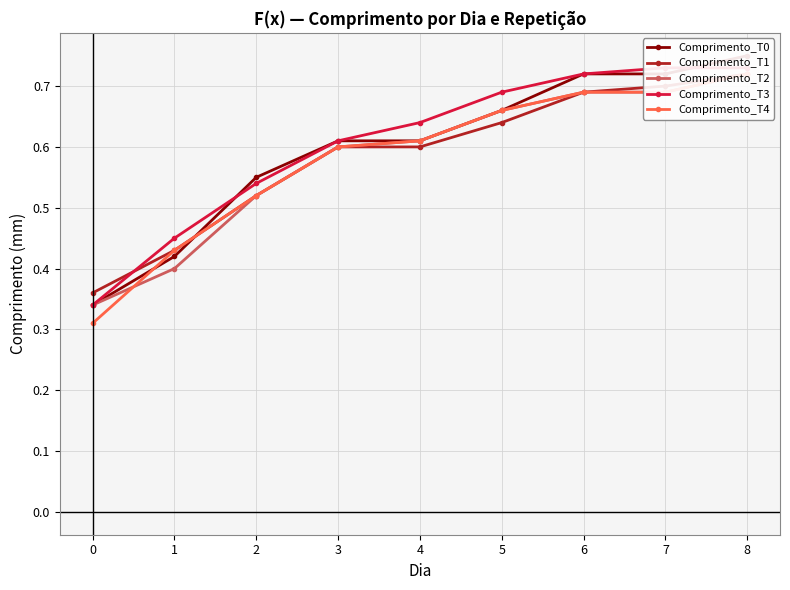

Is the value of Comprimento_T4 at 4 greater than the value of Comprimento_T0 at 2?

Yes